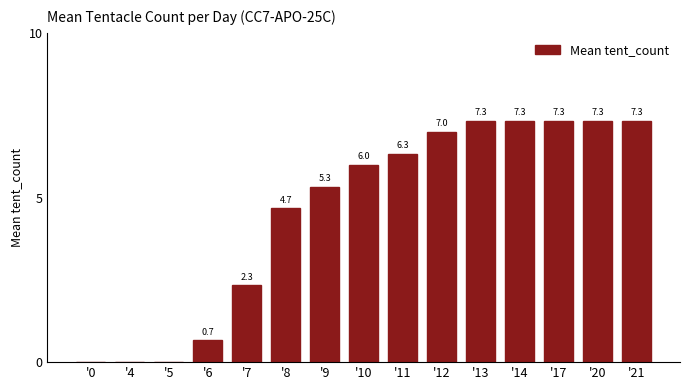

How many series are shown in this chart?

1